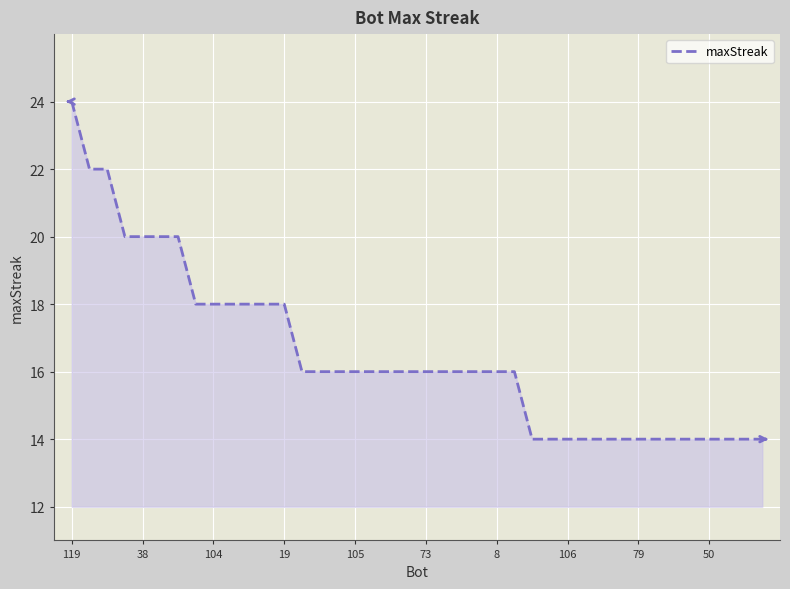

What is the greatest value displayed?

24